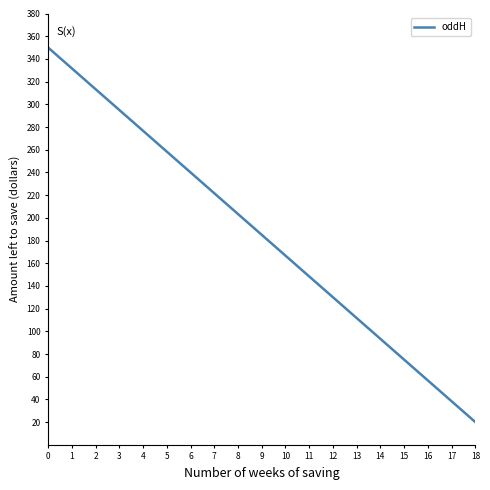

What is the greatest value displayed?

350.0